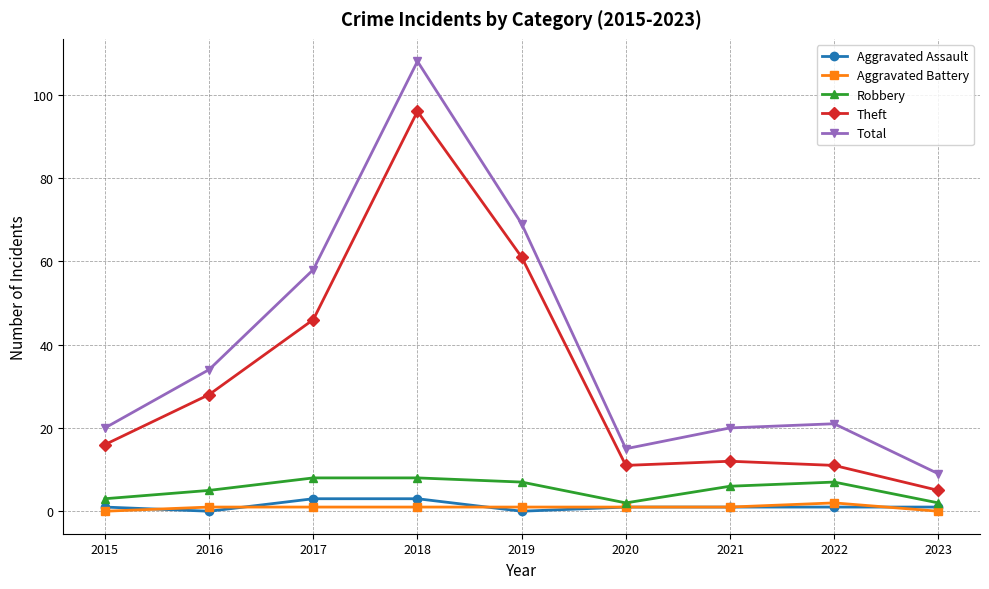

Which series has the widest spread of values?

Total